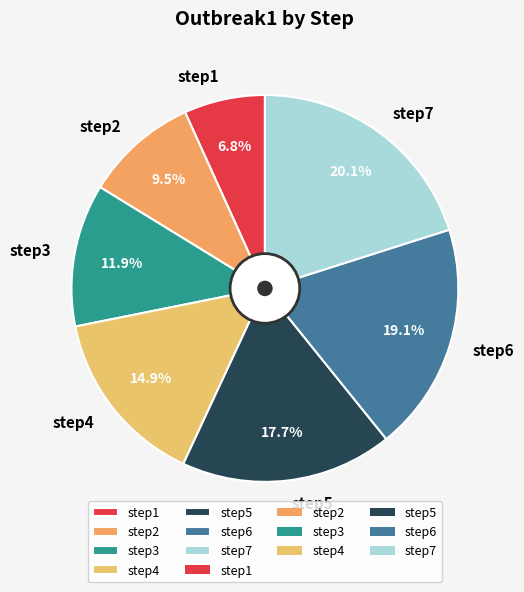

Which category has the biggest portion of the pie?

step7